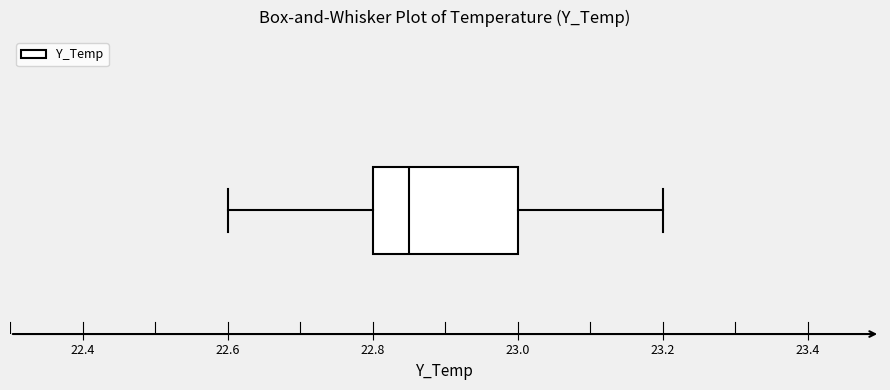

Transcribe this box plot: give where the median line is, the range the box spans, and where the two whiskers end, as read against the x-axis. The values are not printed on the chart, so give them approximately, as read against the axis.

median 22.86, box 22.80 to 23.00, whiskers 22.60 to 23.20